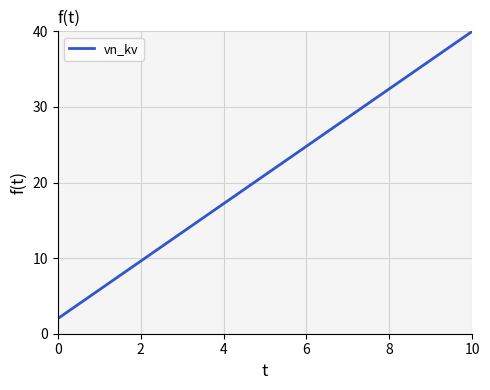

What is the difference between the maximum and minimum values?

38.0